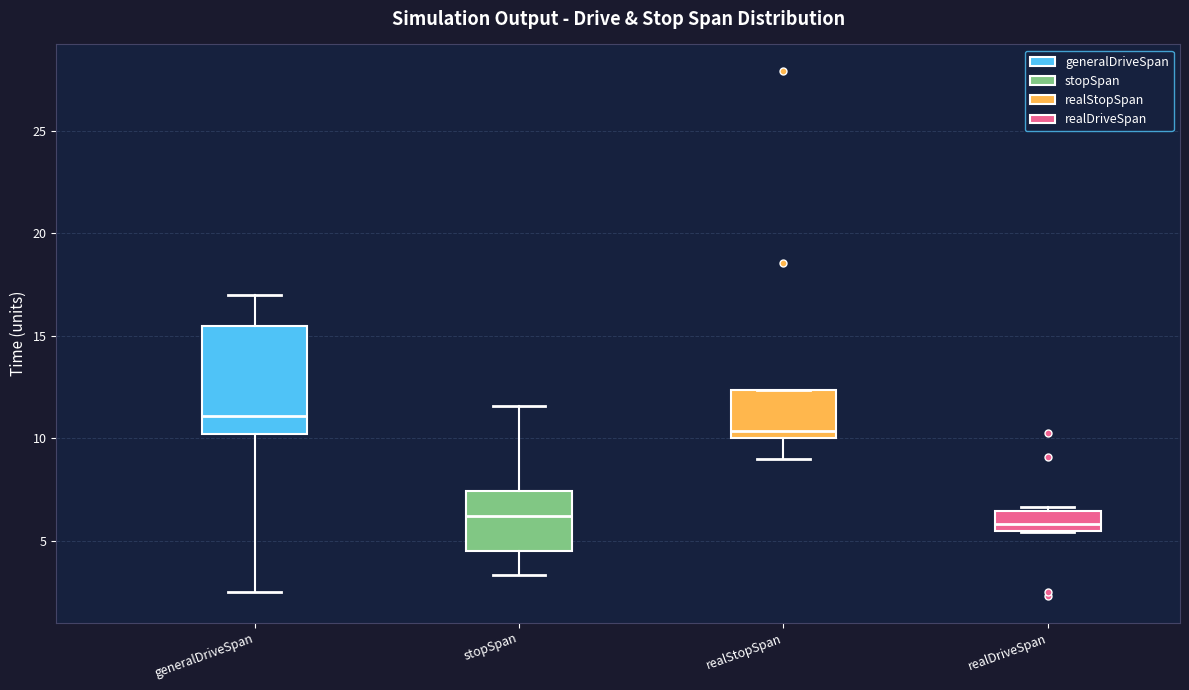

Which box's median line is the highest?

generalDriveSpan